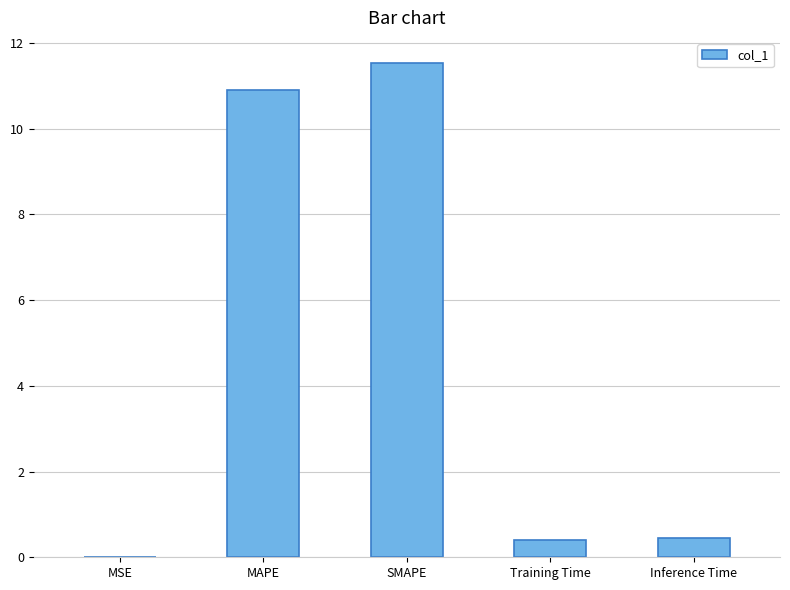

Is it true that the value at MAPE is 10.9?

True